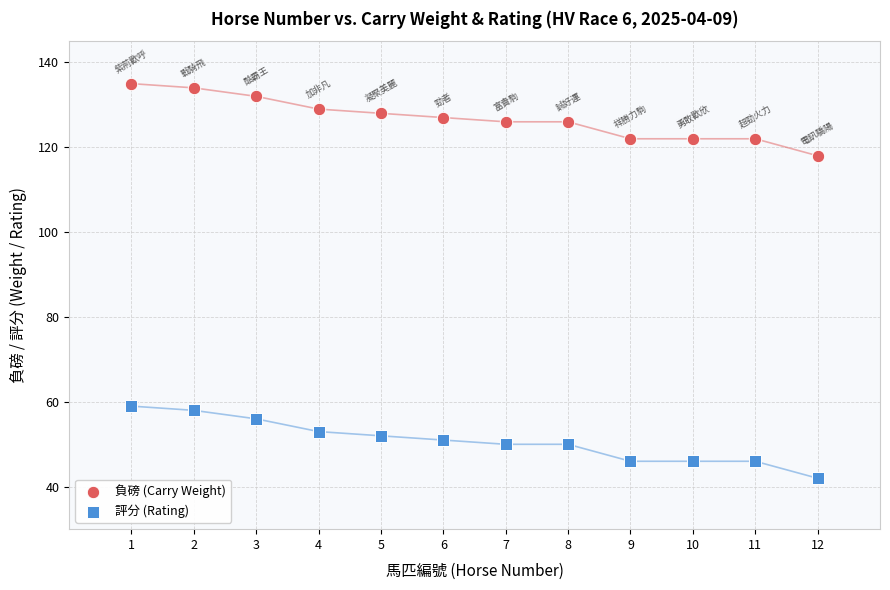

What is the X range (max minus min) for the scatter plot?

11